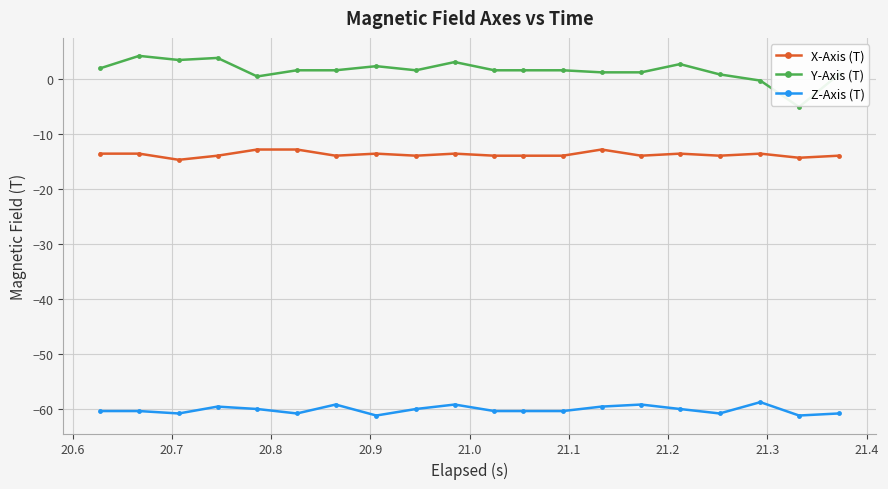

Which series has the largest range (max minus min)?

Y-Axis (T)